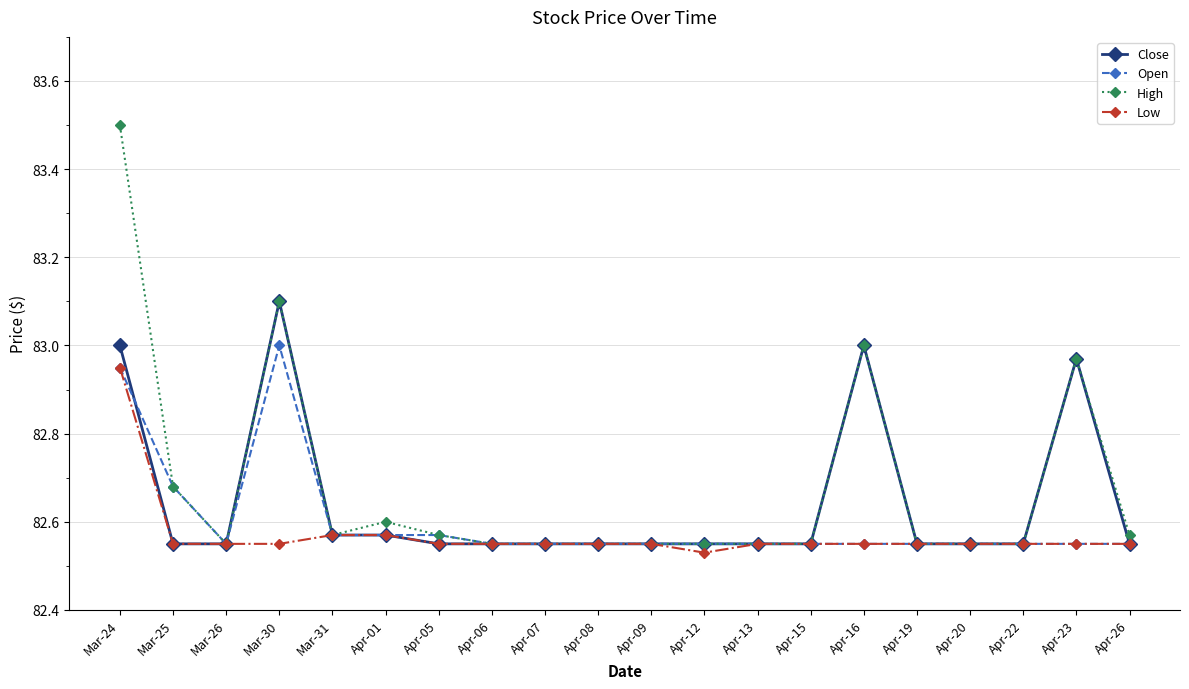

Does the chart display data point markers on the line(s)?

Yes